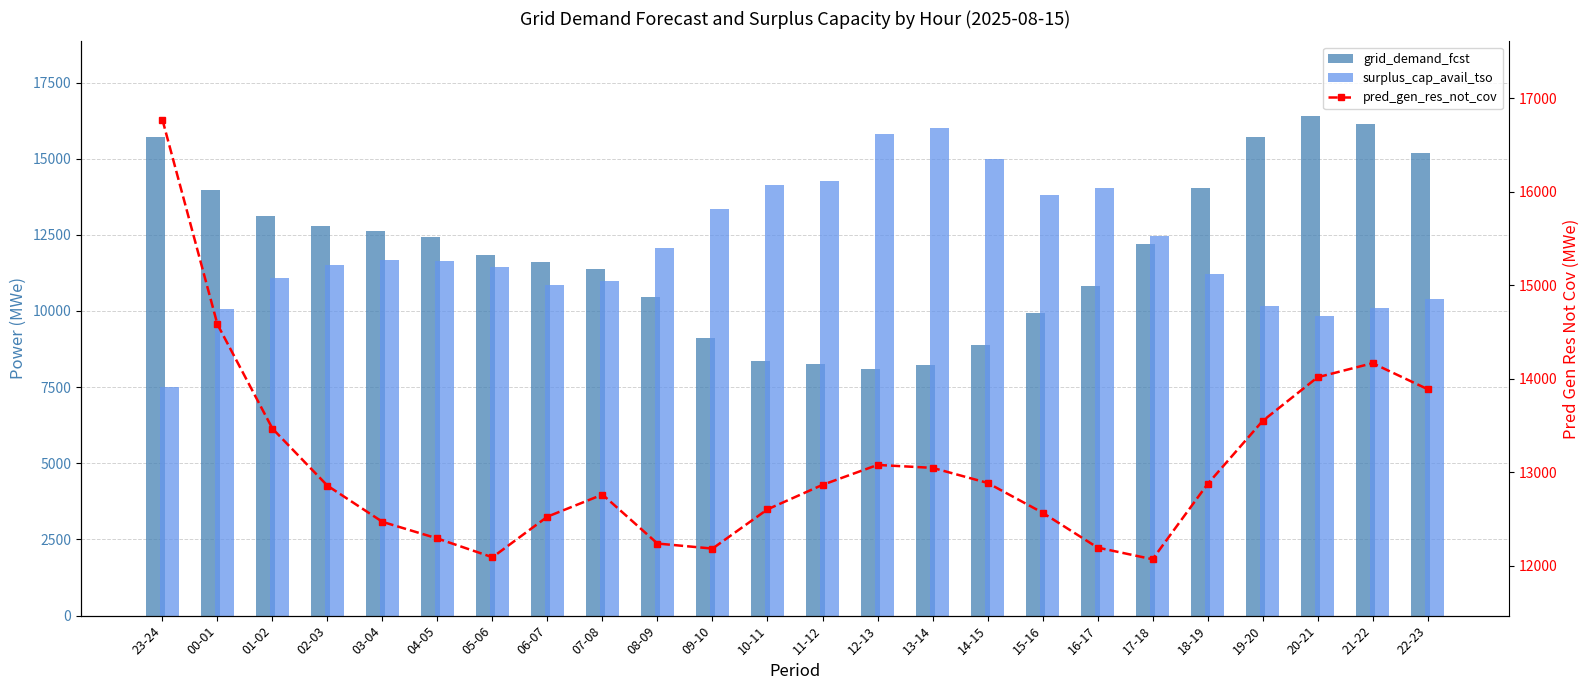

Reading right to left, what are all the values shown in this chart?

grid_demand_fcst: 22-23=15190	21-22=16128	20-21=16392	19-20=15707	18-19=14037	17-18=12185	16-17=10817	15-16=9929	14-15=8874	13-14=8232	12-13=8096	11-12=8270	10-11=8351	09-10=9117	08-09=10471	07-08=11385	06-07=11615	05-06=11836	04-05=12414	03-04=12614	02-03=12776	01-02=13126	00-01=13962	23-24=15699
surplus_cap_avail_tso: 22-23=10409	21-22=10106	20-21=9833	19-20=10157	18-19=11214	17-18=12471	16-17=14049	15-16=13823	14-15=14991	13-14=16016	12-13=15800	11-12=14261	10-11=14127	09-10=13354	08-09=12072	07-08=10994	06-07=10840	05-06=11448	04-05=11629	03-04=11664	02-03=11496	01-02=11086	00-01=10065	23-24=7518
pred_gen_res_not_cov: 22-23=13889	21-22=14167	20-21=14016	19-20=13548	18-19=12873	17-18=12069	16-17=12194	15-16=12567	14-15=12886	13-14=13047	12-13=13078	11-12=12865	10-11=12603	09-10=12183	08-09=12237	07-08=12761	06-07=12525	05-06=12090	04-05=12291	03-04=12469	02-03=12856	01-02=13467	00-01=14582	23-24=16772